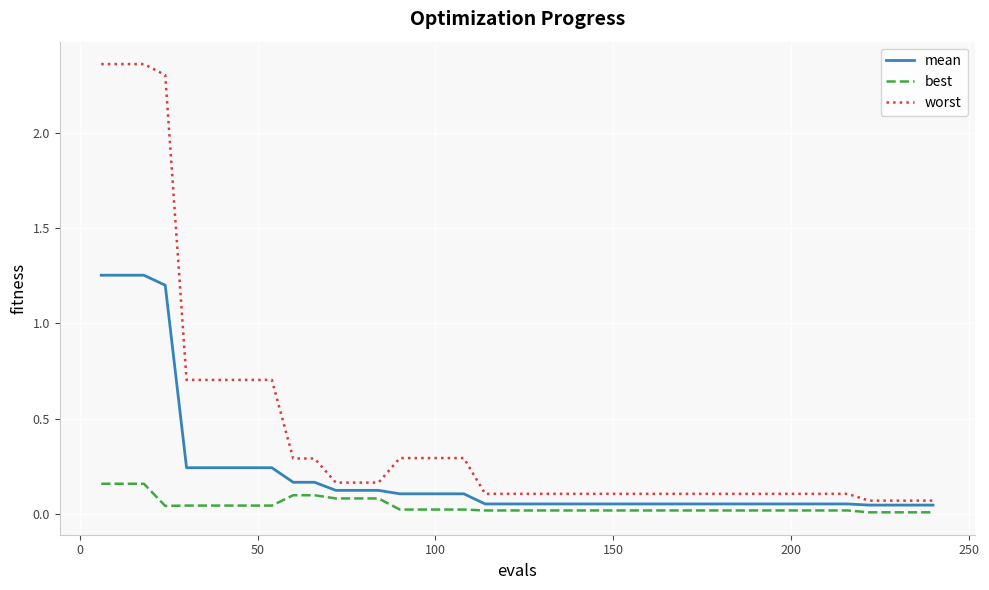

List the series in order of their peak value, lowest first.

best, mean, worst